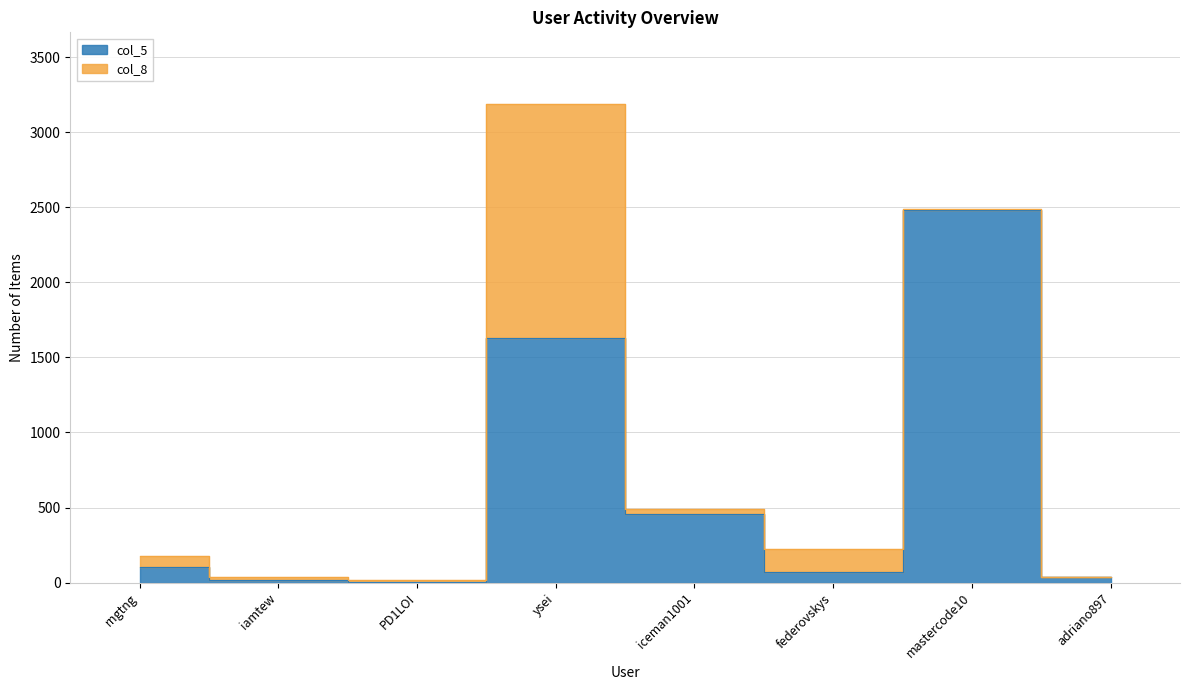

Is it true that the value at federovskys is 73?

True